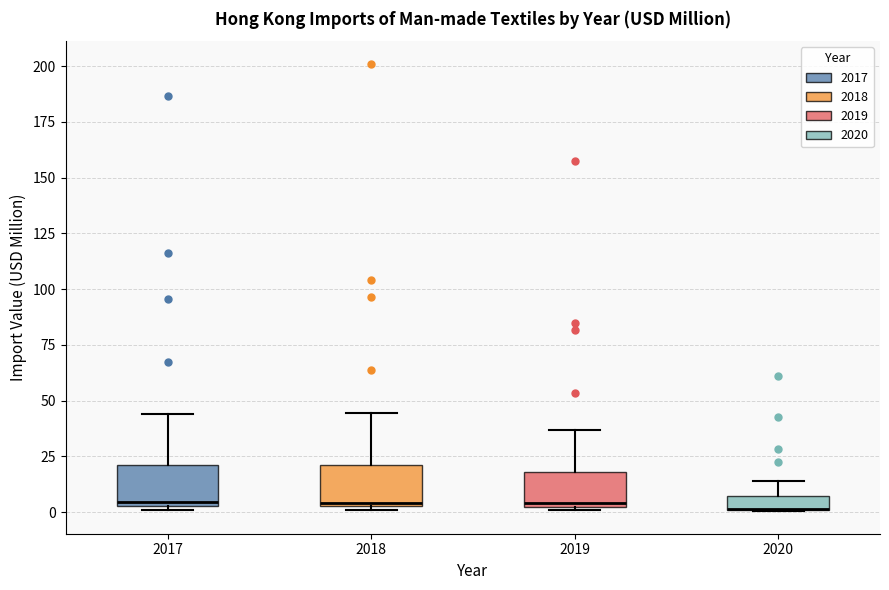

Where is the upper edge of the box at x = 2020 on the y-axis? The values are not printed on the chart, so give them approximately, as read against the axis.

5